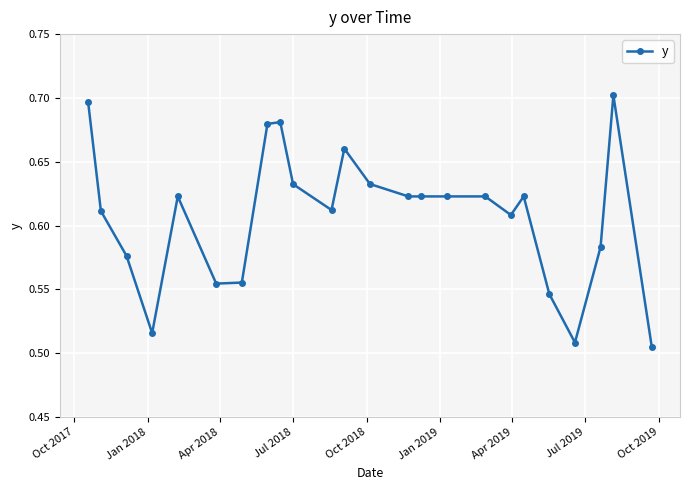

What is the sum of all values?

14.6